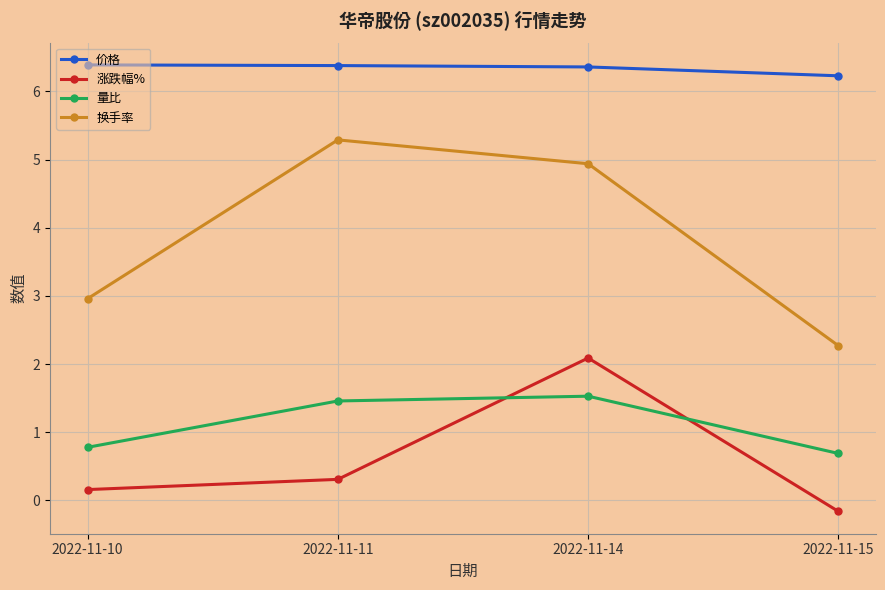

List the labels in order of 涨跌幅% value, smallest first.

2022-11-15, 2022-11-10, 2022-11-11, 2022-11-14